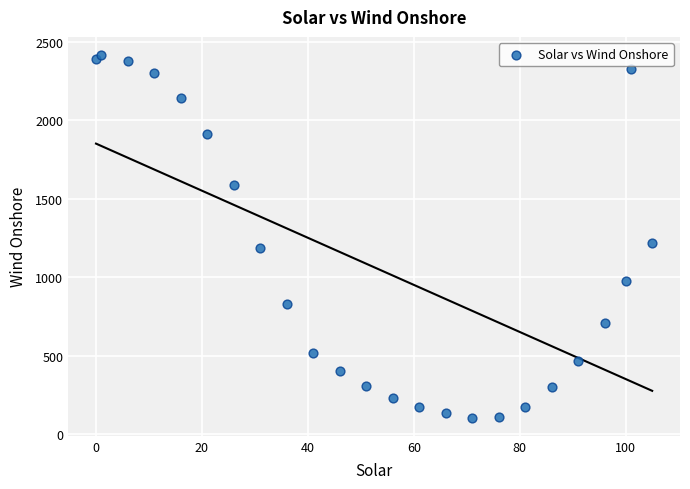

What is the range of Y values (max minus min)?

2313